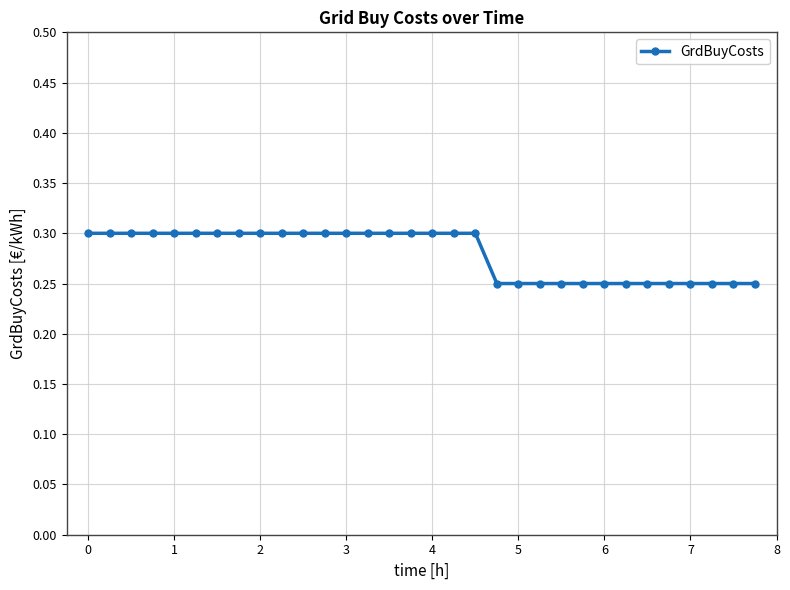

What is the average value?

0.3